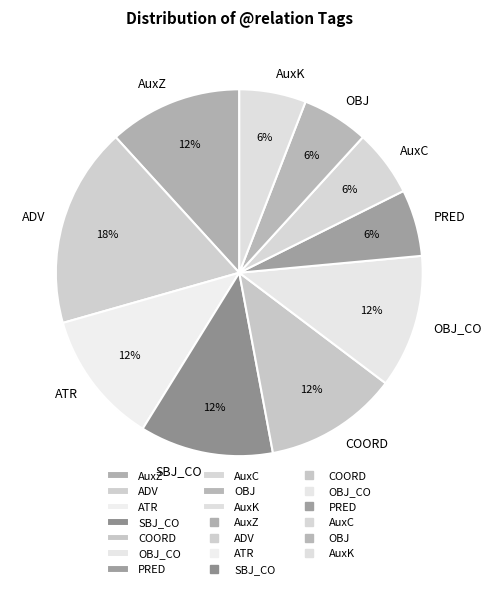

Approximately how many times larger is the value at AuxC compared to AuxZ?

0.5